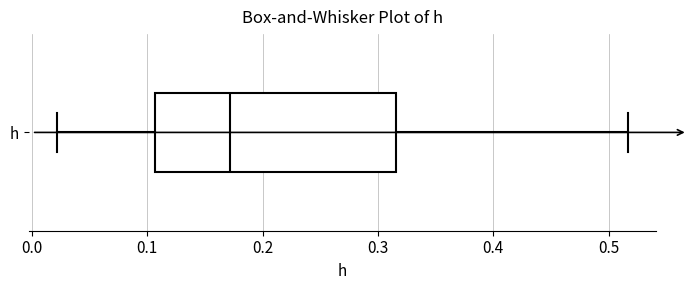

Where does the median line of the box for h sit on the x-axis? The values are not printed on the chart, so give them approximately, as read against the axis.

0.17